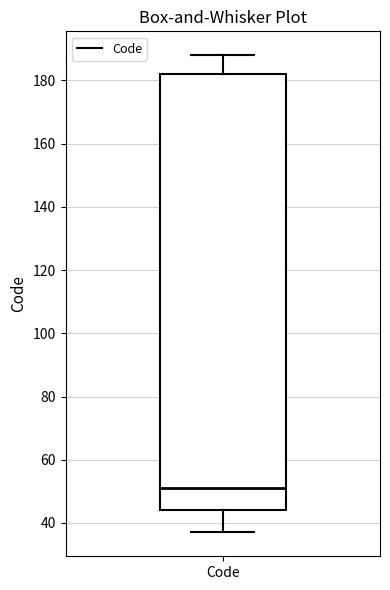

Transcribe this box plot: give where the median line is, the range the box spans, and where the two whiskers end, as read against the y-axis. The values are not printed on the chart, so give them approximately, as read against the axis.

median 52, box 44 to 182, whiskers 38 to 188